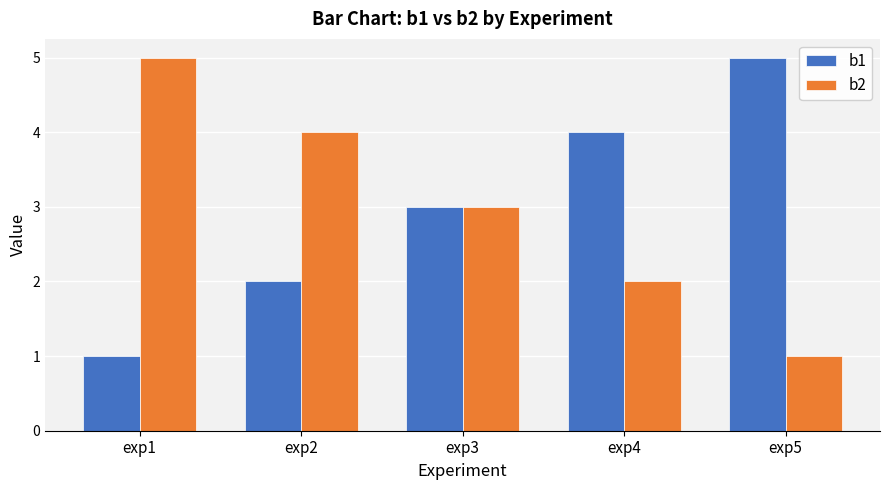

True or false: b1 has a value of 5 at exp4.

False